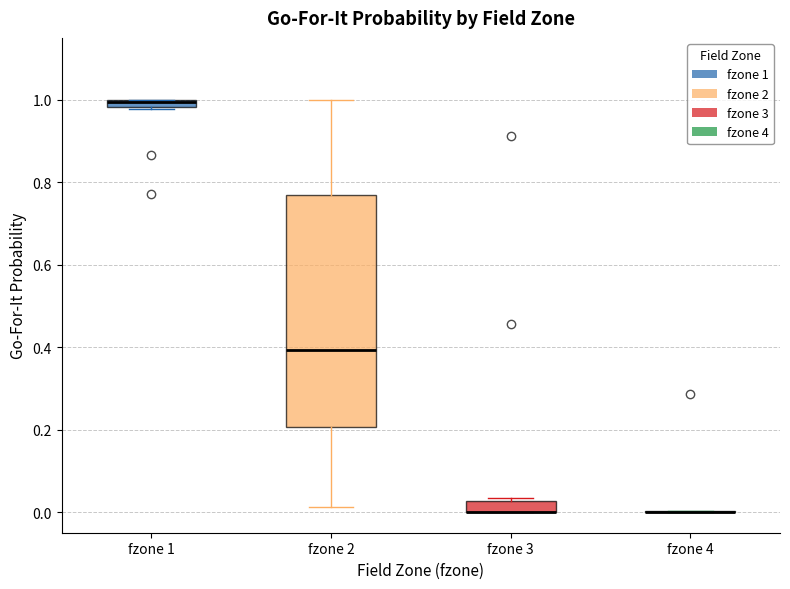

Where is the lower edge of the box for fzone 1 on the y-axis? The values are not printed on the chart, so give them approximately, as read against the axis.

0.98